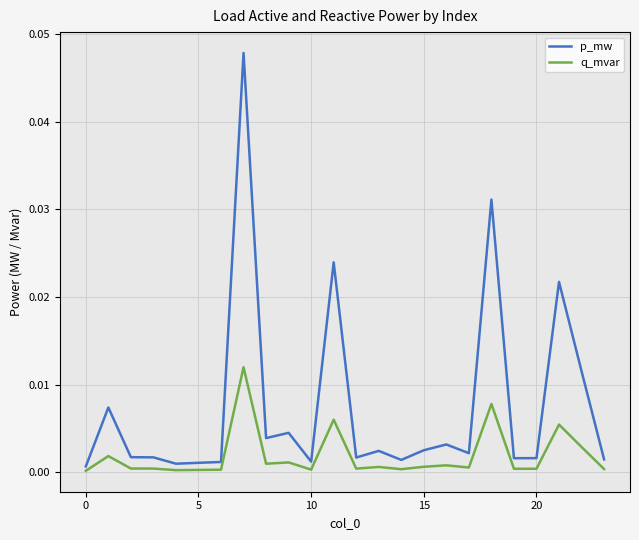

Rank the series by their maximum value, from lowest to highest.

q_mvar, p_mw